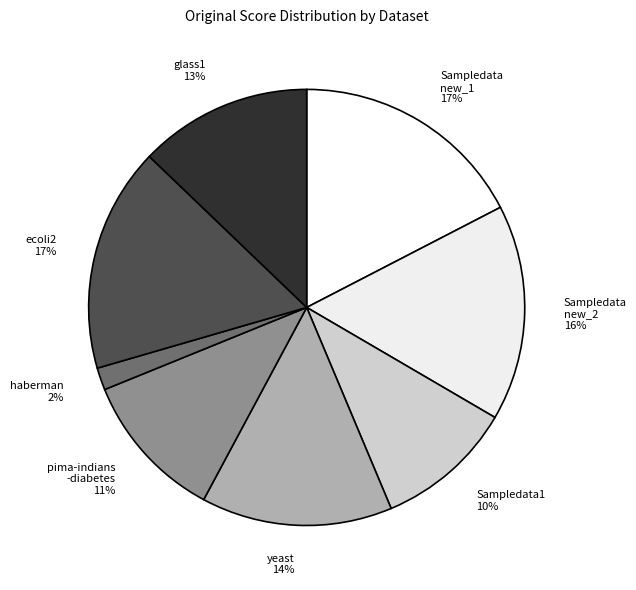

Does any single category account for the majority?

No